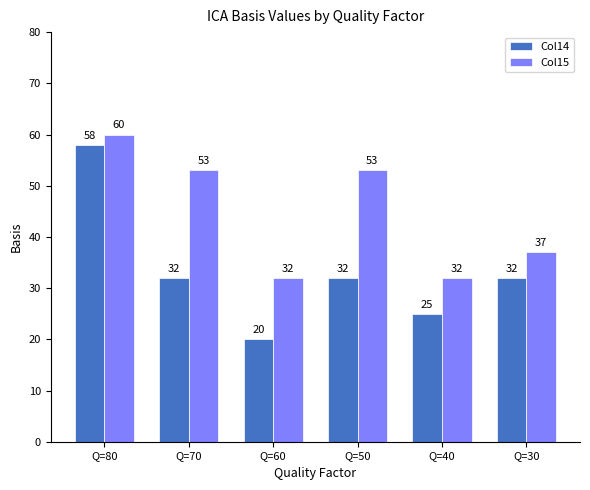

Is it true that Col15 equals 33 at Q=70?

False